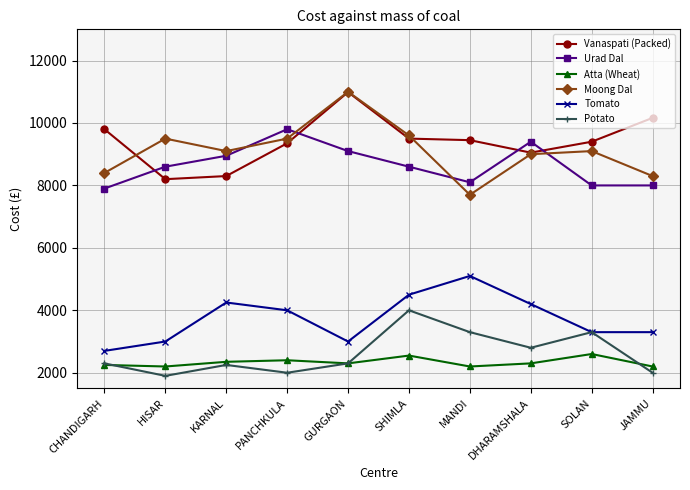

What is the spread (max minus min) of values at CHANDIGARH?

7550